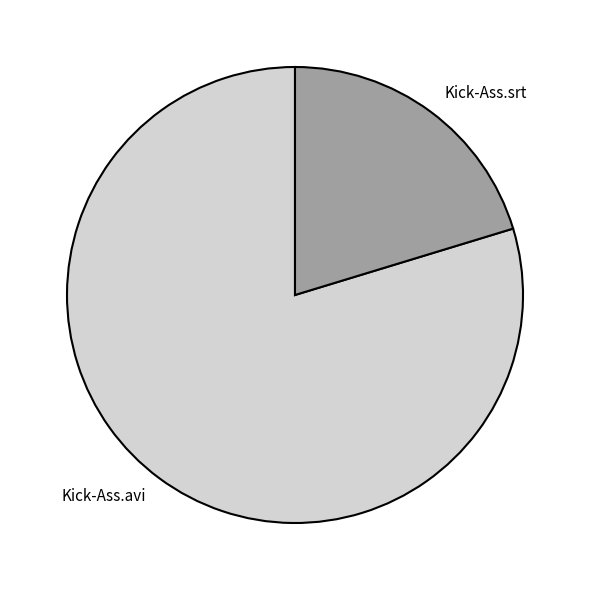

Count the number of slices in the pie.

2